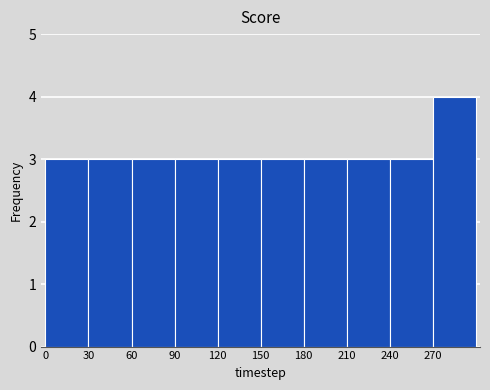

Over which range of the x-axis is the bar tallest?

270 to 300